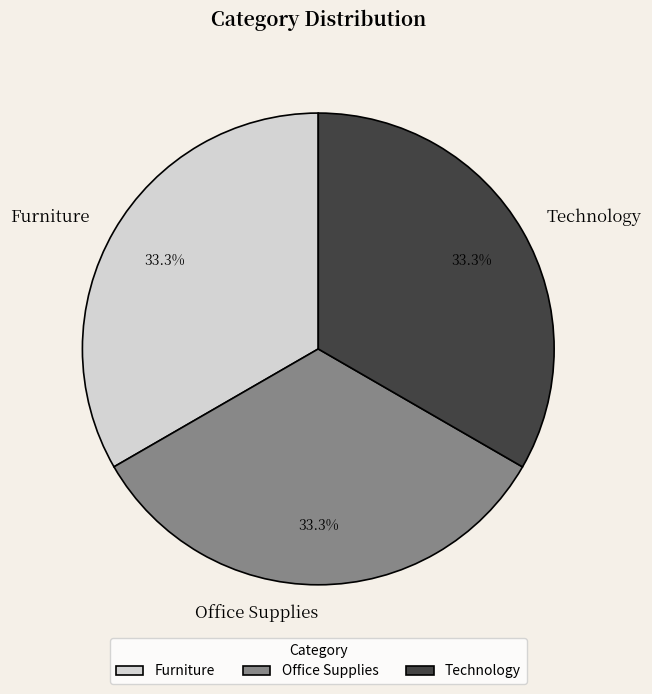

To the nearest percent, what percentage of the pie is Office Supplies?

33%